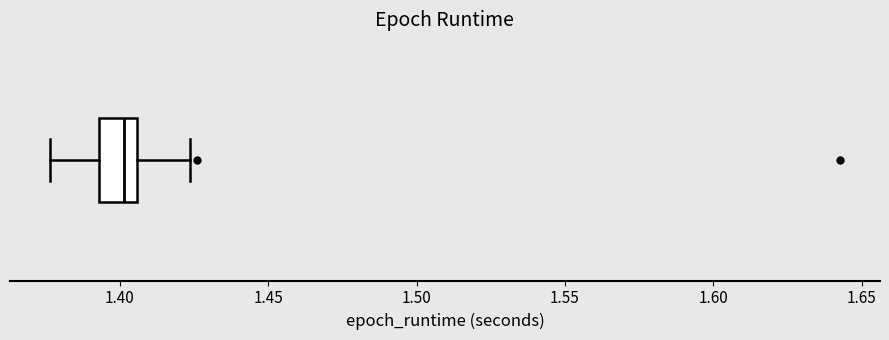

Where is the left edge of the box on the x-axis? The values are not printed on the chart, so give them approximately, as read against the axis.

1.395